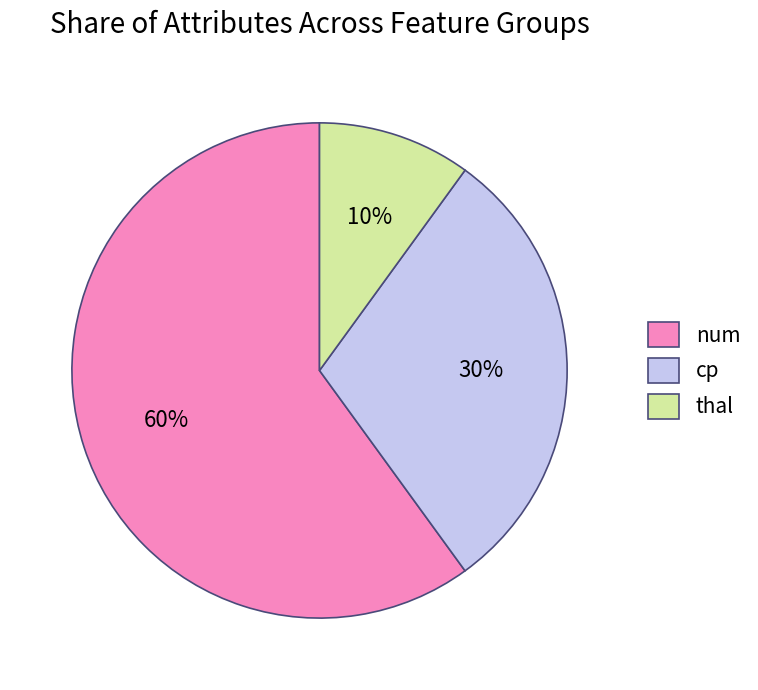

Which has a higher value, num or cp?

num